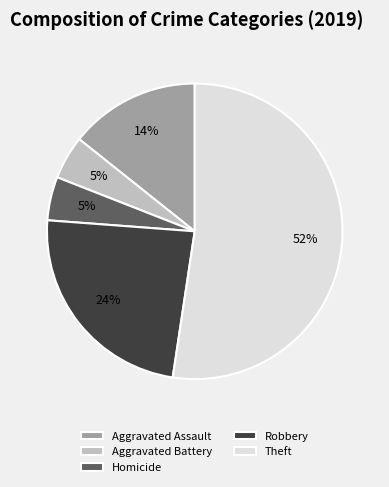

Is there a majority slice in this chart?

Yes